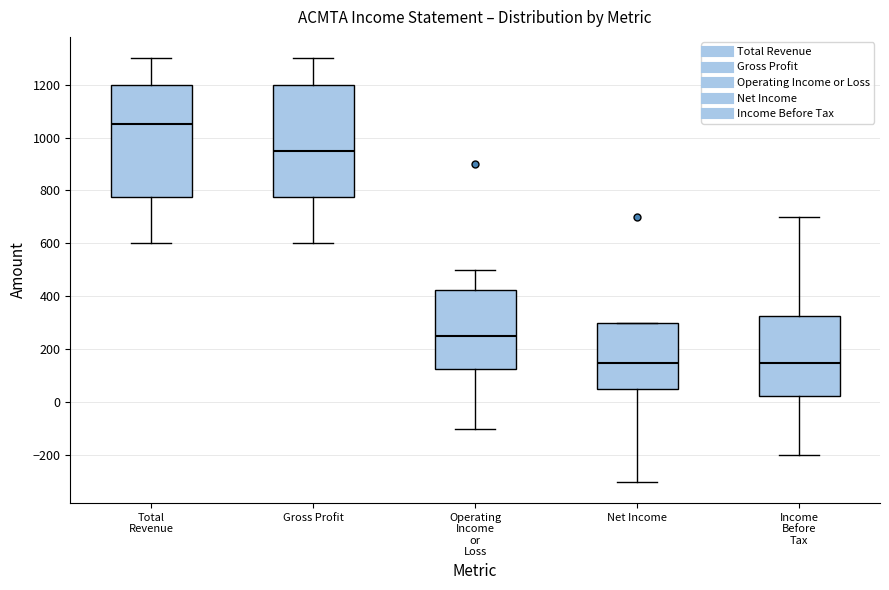

Reading left to right, read every box against the y-axis: the position of its median line, the range the box covers, and the ends of its whiskers. The values are not printed on the chart, so give them approximately, as read against the axis.

Total Revenue: median 1060, box 780 to 1200, whiskers 600 to 1300
Gross Profit: median 960, box 780 to 1200, whiskers 600 to 1300
Operating Income or Loss: median 260, box 120 to 420, whiskers -100 to 500
Net Income: median 160, box 60 to 300, whiskers -300 to 300
Income Before Tax: median 160, box 20 to 320, whiskers -200 to 700